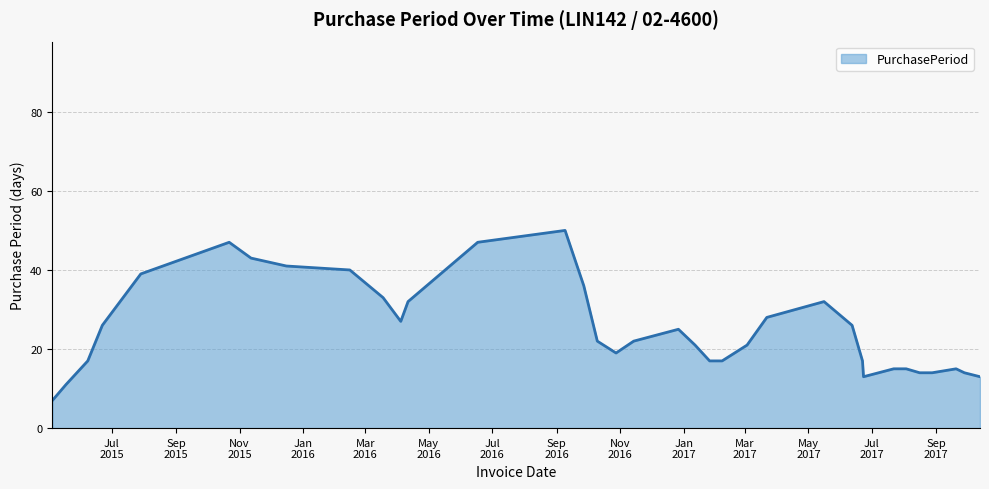

What is the difference between the maximum and minimum values?

43